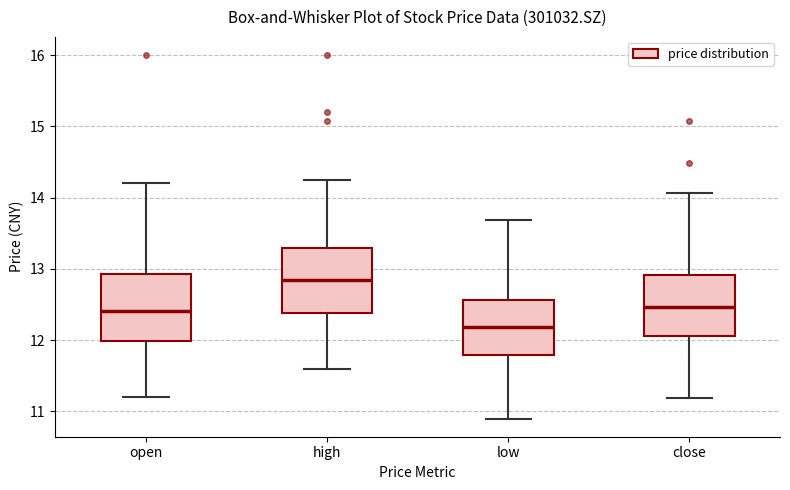

Reading left to right, transcribe this box plot: for each box, give where its median line is, the range the box spans, and where its two whiskers end, as read against the y-axis. The values are not printed on the chart, so give them approximately, as read against the axis.

open: median 12.4, box 12.0 to 12.9, whiskers 11.2 to 14.2
high: median 12.9, box 12.4 to 13.3, whiskers 11.6 to 14.3
low: median 12.2, box 11.8 to 12.6, whiskers 10.9 to 13.7
close: median 12.5, box 12.1 to 12.9, whiskers 11.2 to 14.1